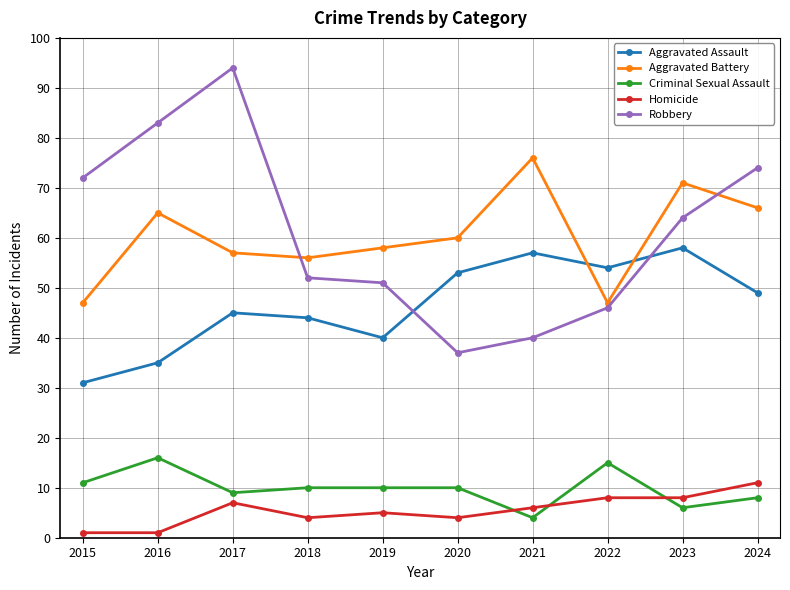

True or false: Robbery has a value of 81 at 2019.

False